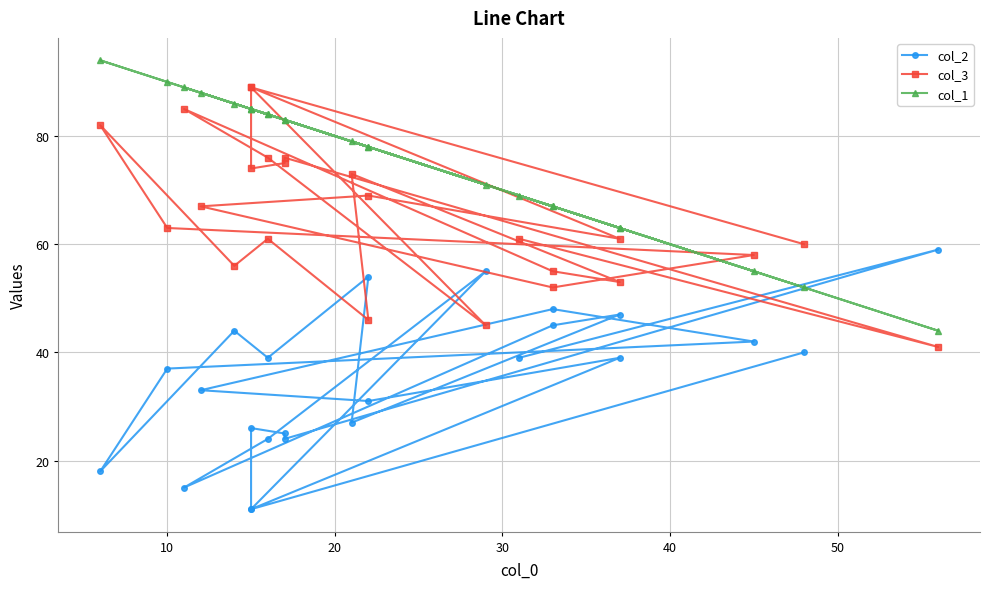

What is the value of the col_3 point at the 15th from the left?

56